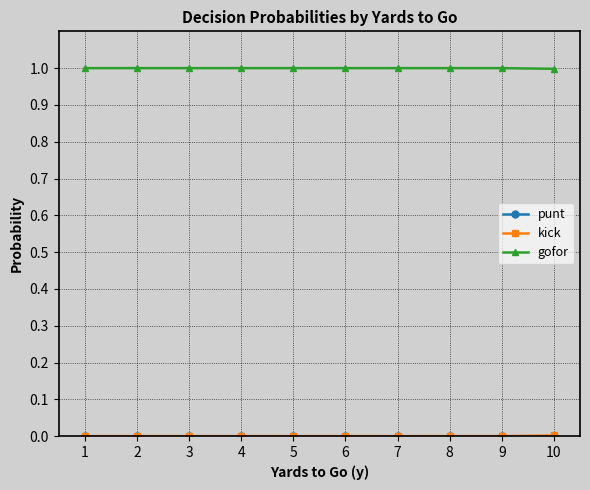

Does the chart display data point markers on the line(s)?

Yes